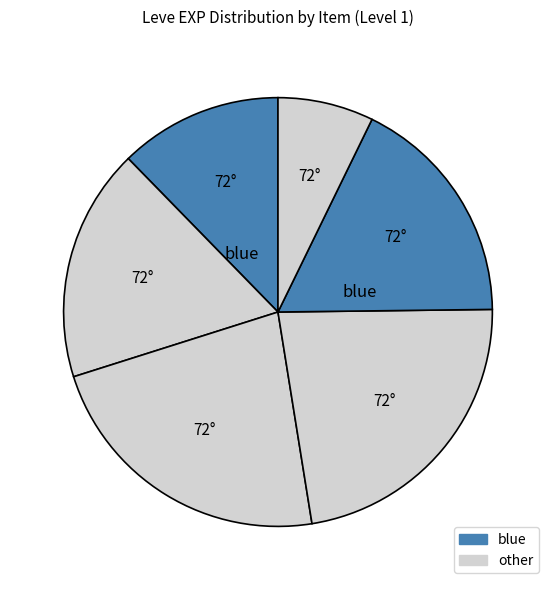

How many segments does this pie chart have?

6